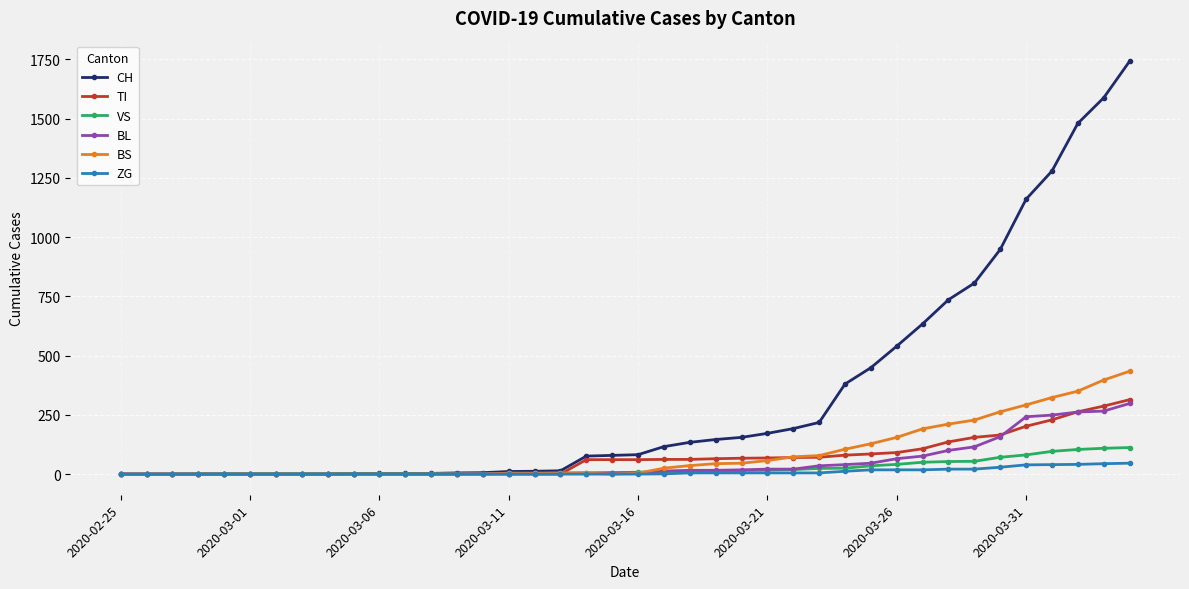

Which series has the widest spread of values?

CH